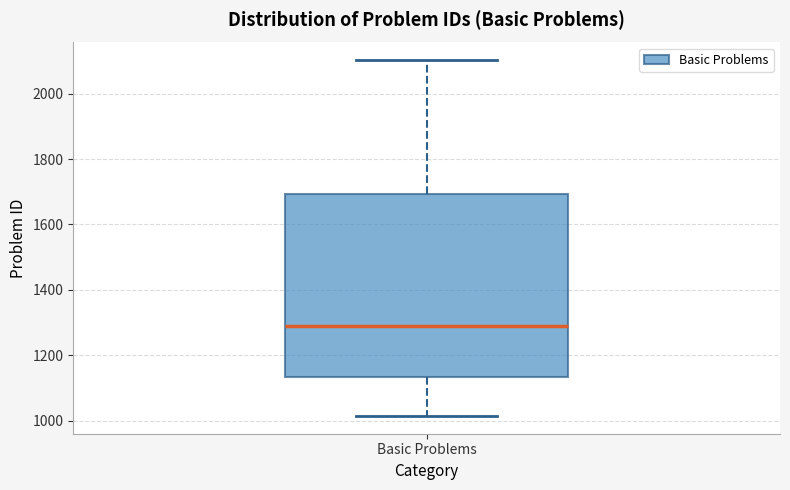

Where does the lower whisker of the box for Basic Problems end on the y-axis? The values are not printed on the chart, so give them approximately, as read against the axis.

1020